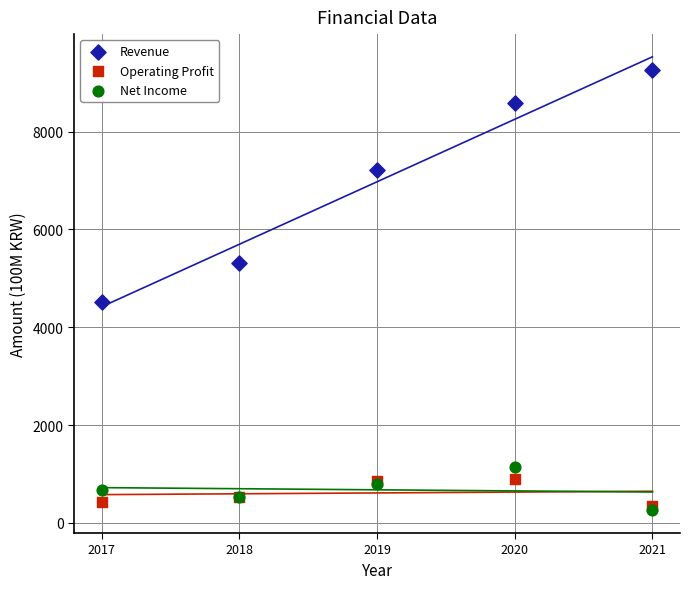

Which series contains the lowest Y value?

Net Income